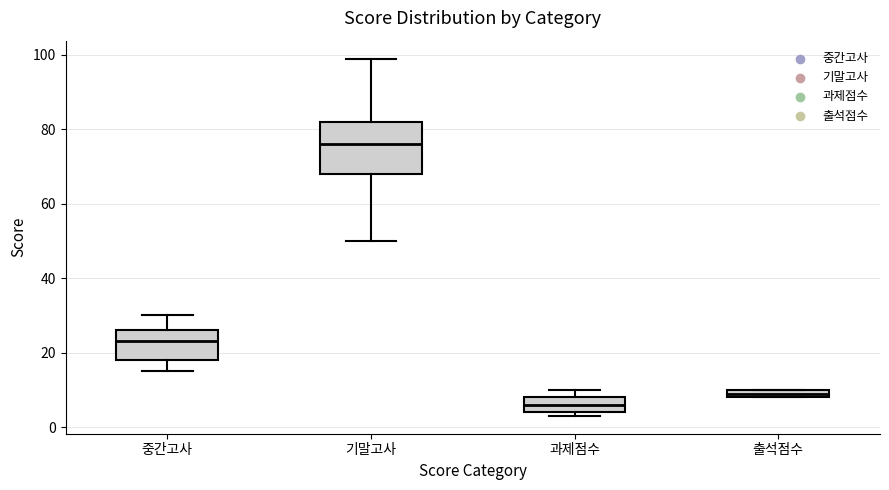

Which box has the lowest median line?

과제점수